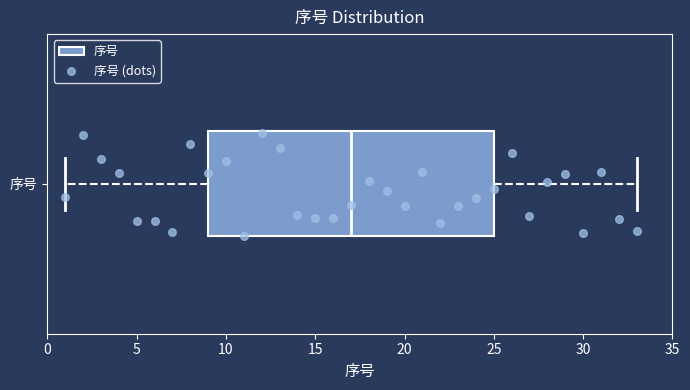

Read this box plot against the x-axis: the position of the median line, the range covered by the box, and the ends of both whiskers. The values are not printed on the chart, so give them approximately, as read against the axis.

median 17, box 9 to 25, whiskers 1 to 33